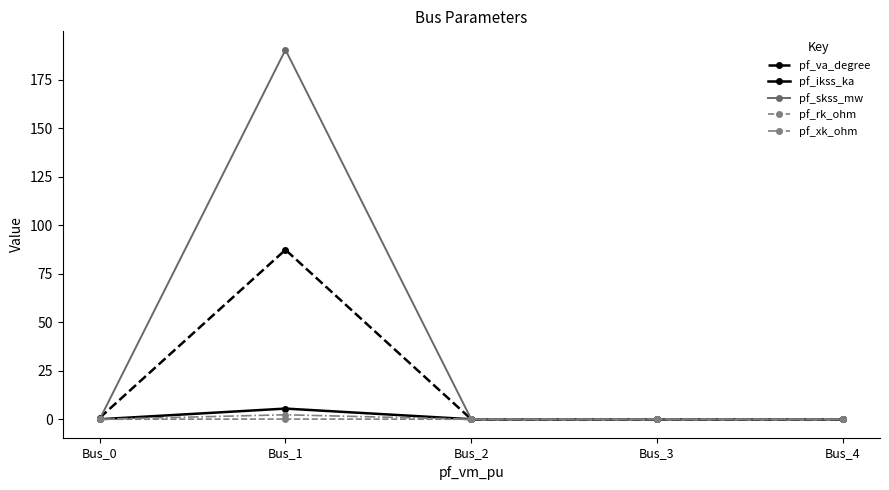

The value of pf_rk_ohm at Bus_3 is 0.0. True or false?

True